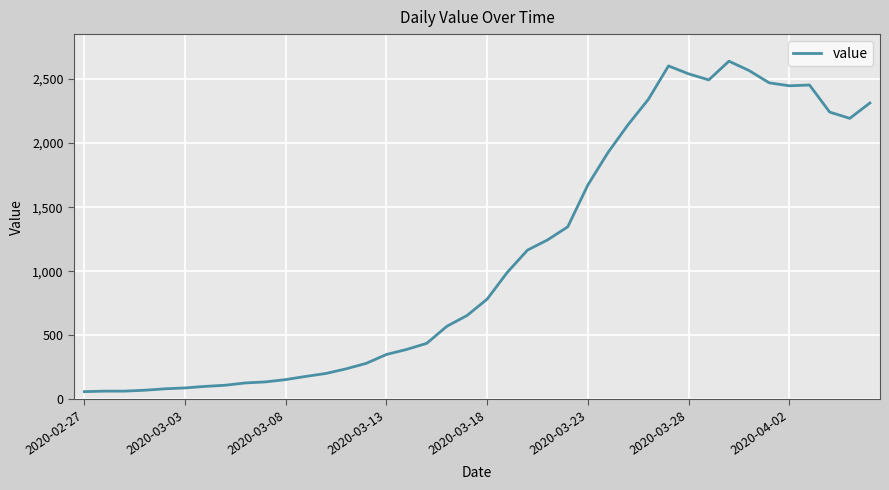

What is the minimum value shown in the chart?

61